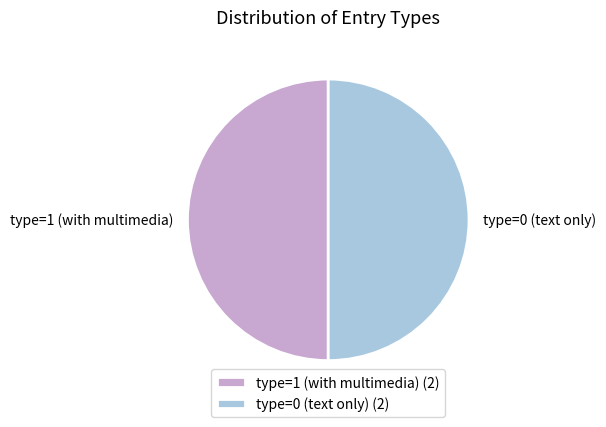

Do type=0 (text only) (2) and type=1 (with multimedia) (2) together represent more than half of the pie?

Yes